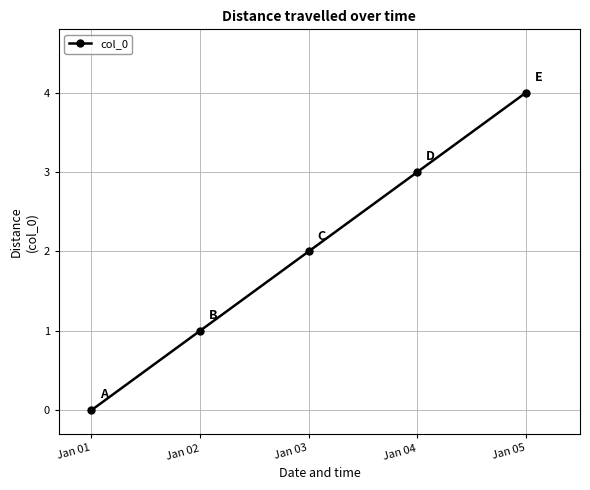

Rank the categories by value from lowest to highest.

Jan 01, Jan 02, Jan 03, Jan 04, Jan 05